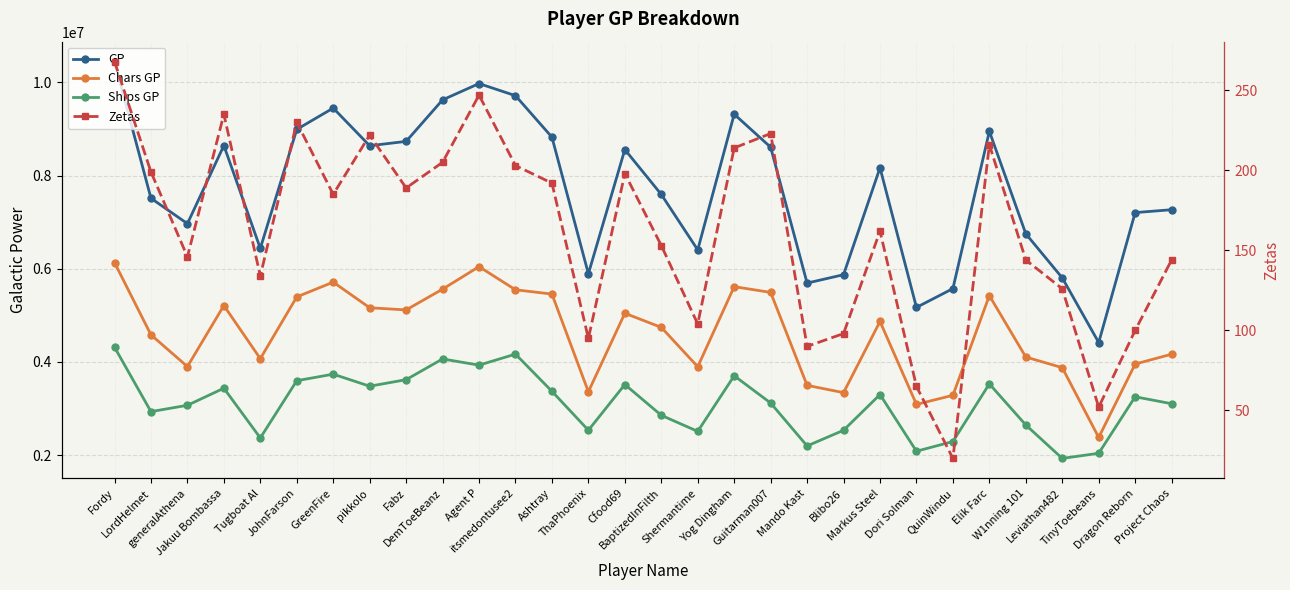

True or false: GP has a value of 7514469 at LordHelmet.

True